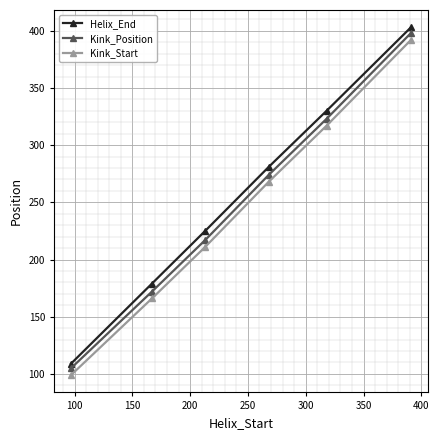

True or false: Kink_Start and Helix_End intersect in this chart.

False